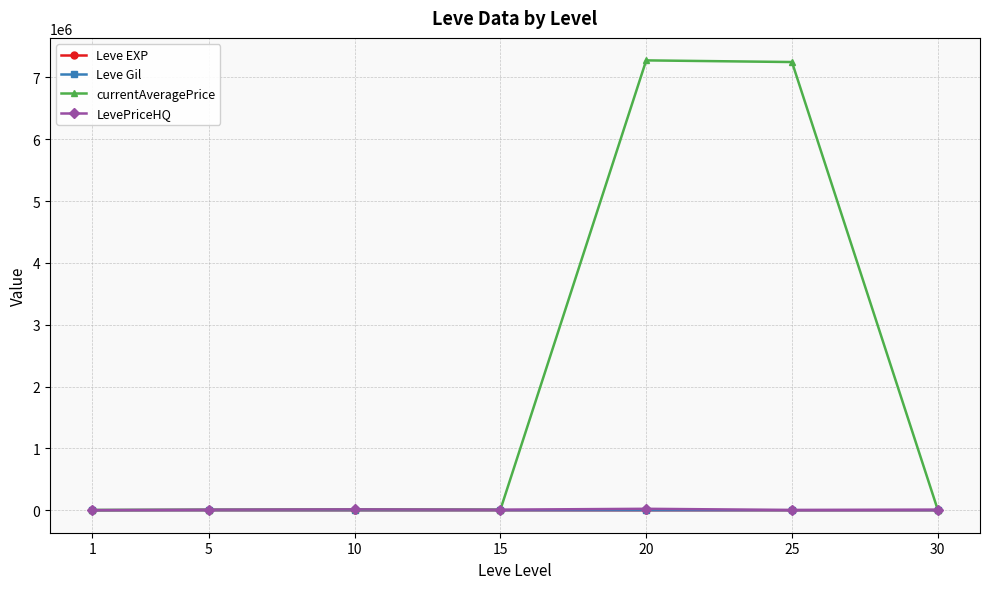

How many interior local peaks does the currentAveragePrice series have?

2